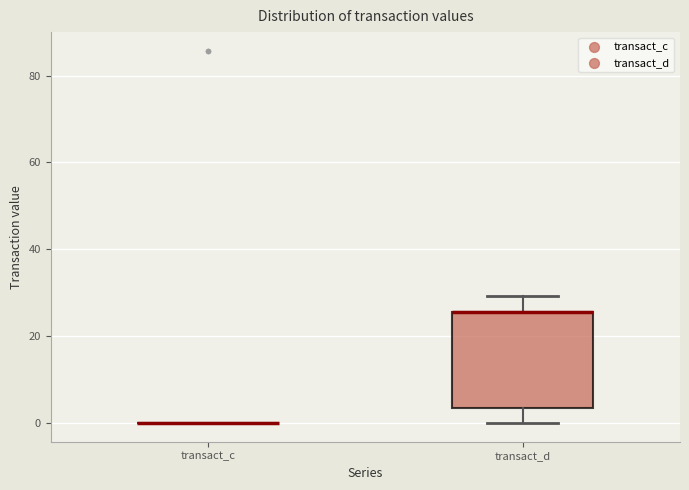

Where does the upper whisker of the box for transact_d end on the y-axis? The values are not printed on the chart, so give them approximately, as read against the axis.

30